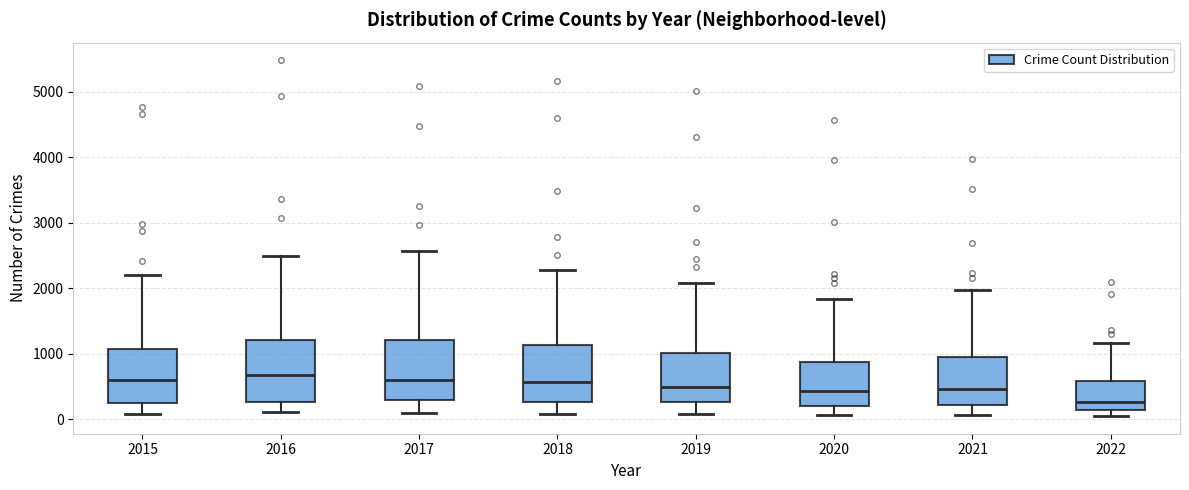

Where does the lower whisker of the box at x = 2021 end on the y-axis? The values are not printed on the chart, so give them approximately, as read against the axis.

100